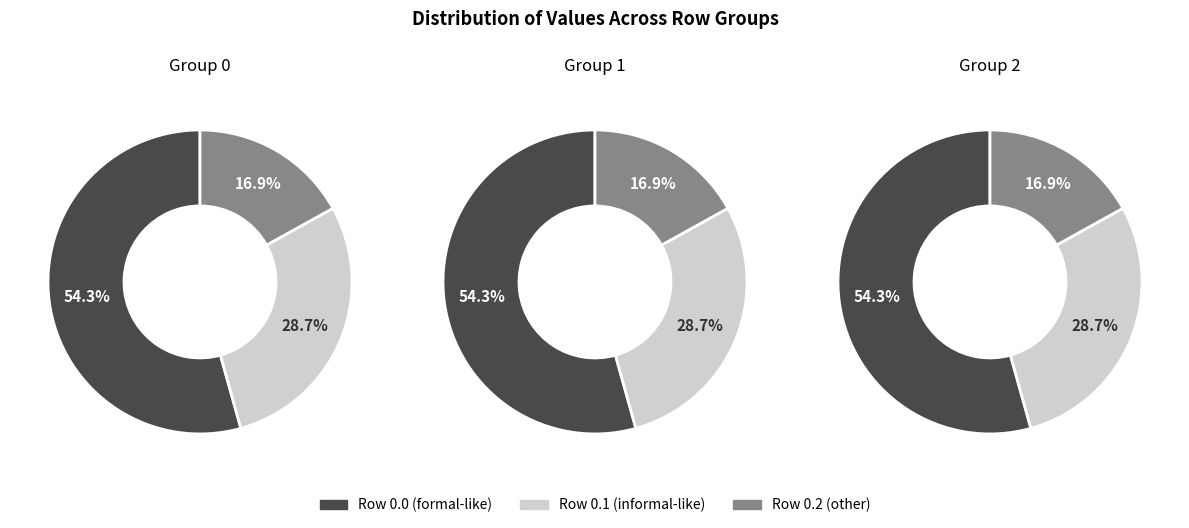

What portion of the pie excludes 0.2?

83.1%